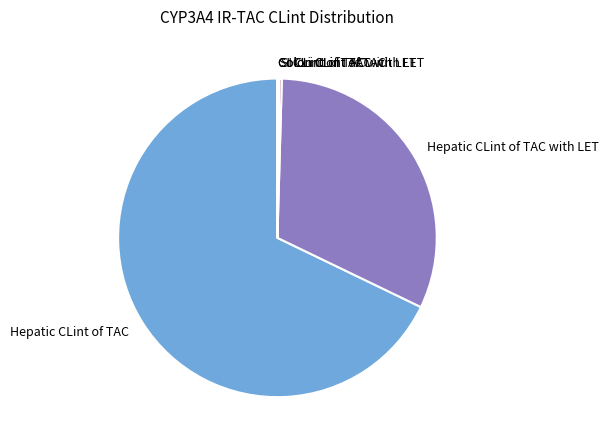

Which slice is the largest?

Hepatic CLint of TAC